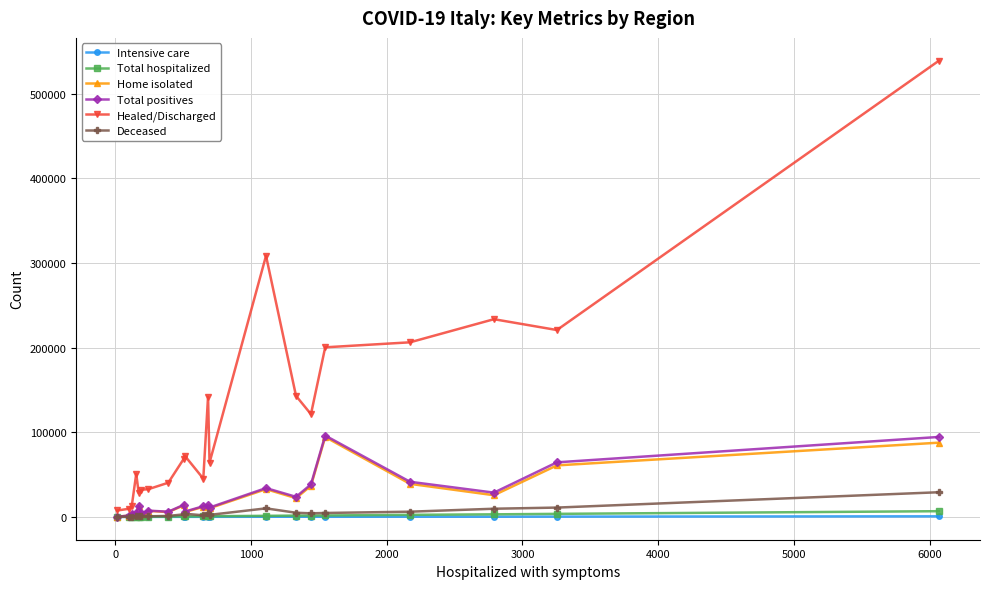

Which series has the widest spread of values?

Healed/Discharged